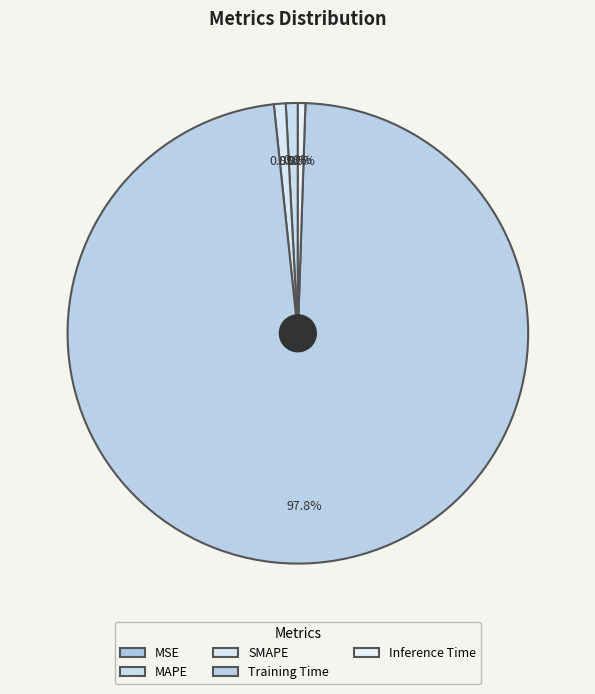

Is it true that Inference Time is 11% of the pie?

False